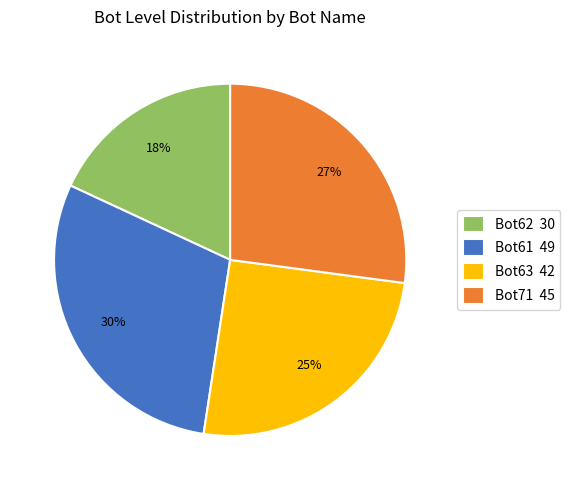

Count the number of slices in the pie.

4